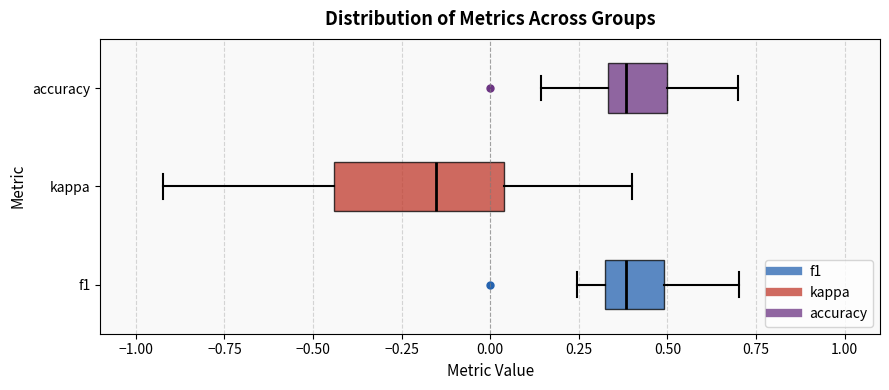

Where is the left edge of the box for f1 on the x-axis? The values are not printed on the chart, so give them approximately, as read against the axis.

0.35